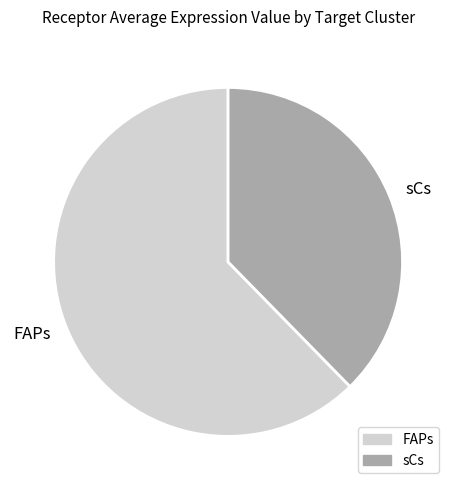

Which has a higher value, FAPs or sCs?

FAPs